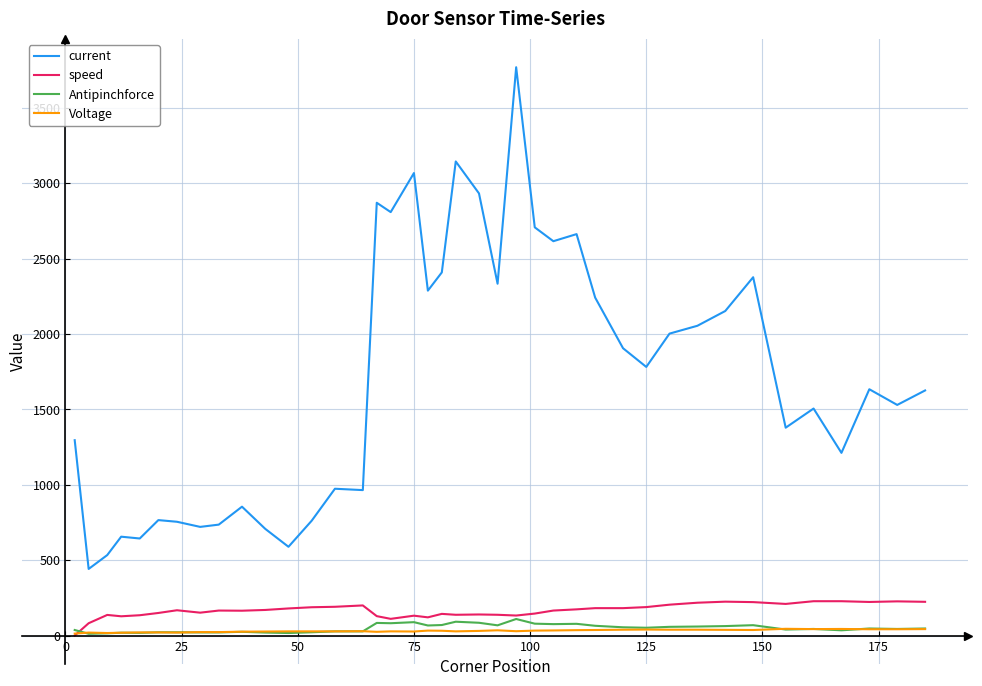

Which series has the largest total across all categories?

current